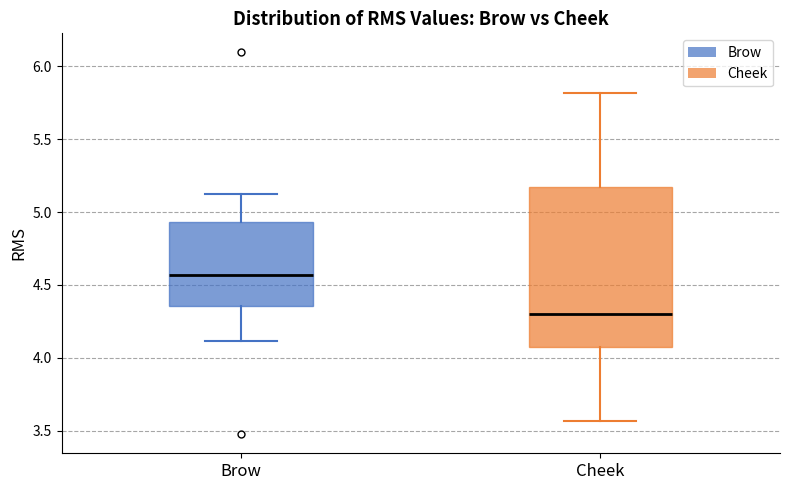

Reading left to right, read every box against the y-axis: the position of its median line, the range the box covers, and the ends of its whiskers. The values are not printed on the chart, so give them approximately, as read against the axis.

Brow: median 4.55, box 4.35 to 4.95, whiskers 4.10 to 5.10
Cheek: median 4.30, box 4.05 to 5.15, whiskers 3.55 to 5.80